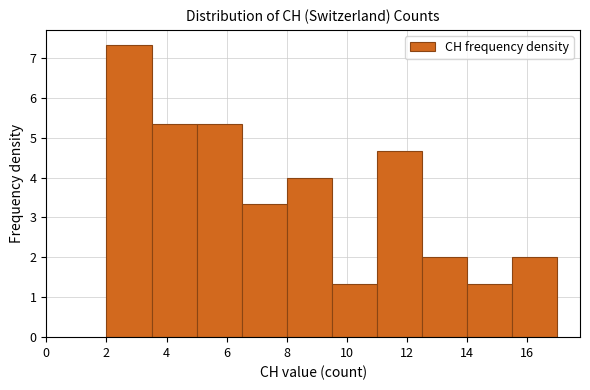

What is the height of the bar covering 2.0 to 3.5 on the x-axis? Neither the bar edges nor the heights are printed on the chart, so give them approximately, as read against the axes.

7.3